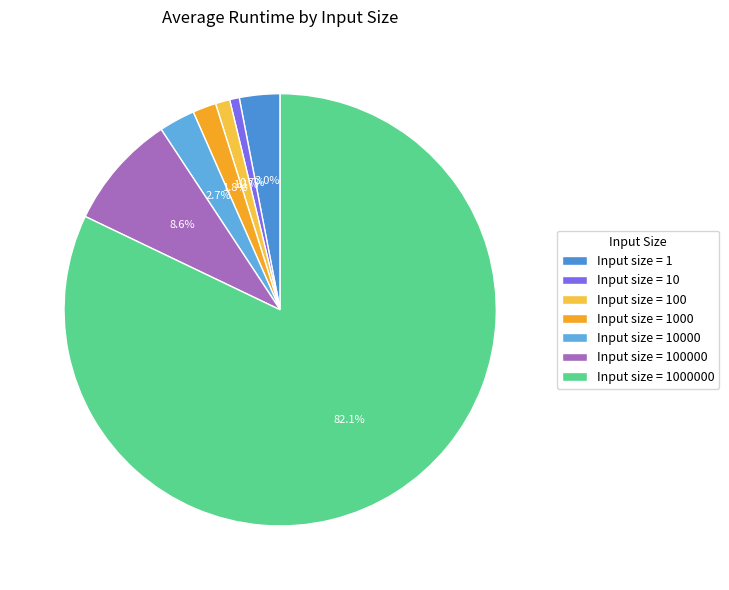

Count the number of slices in the pie.

7